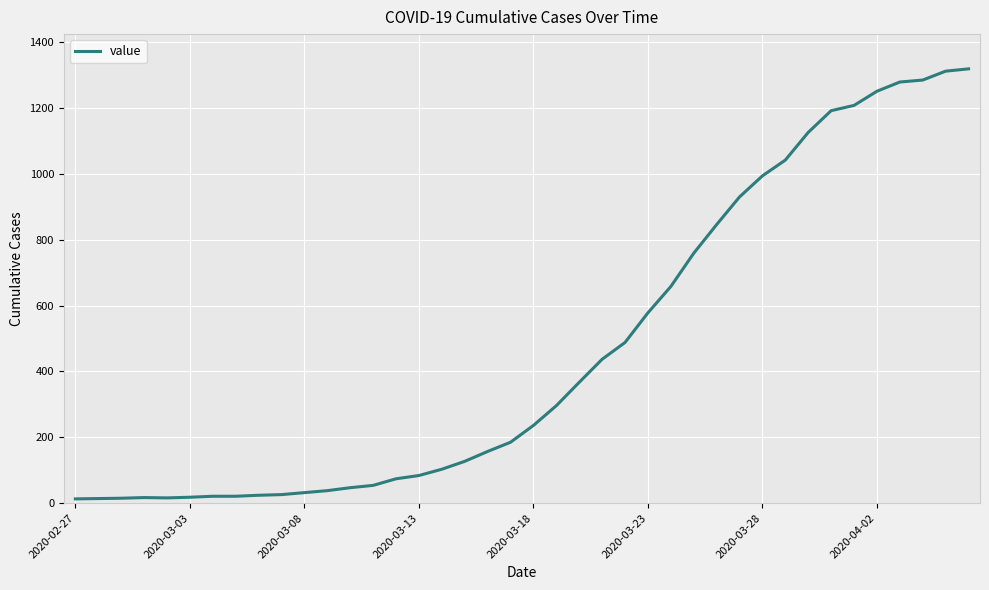

What is the maximum value shown in the chart?

1319